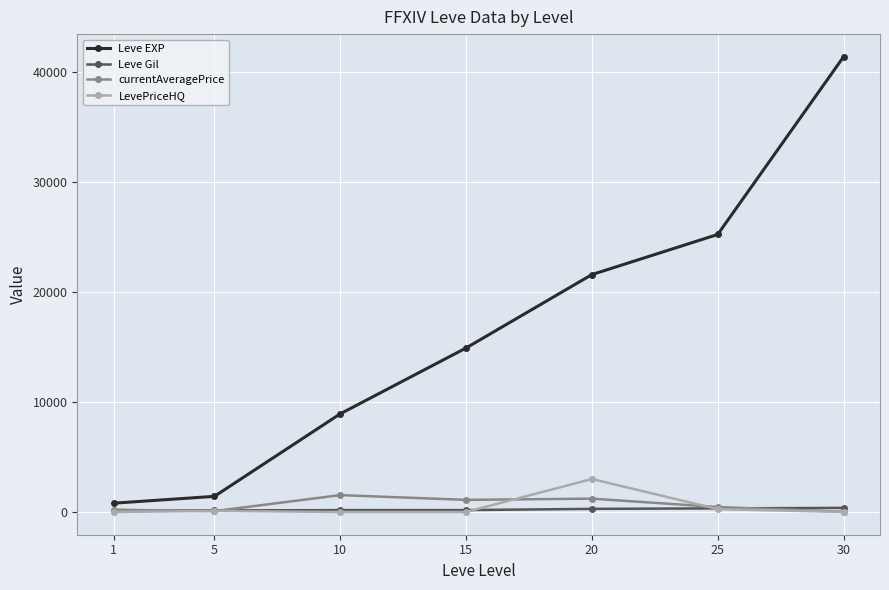

What is the approximate value of Leve Gil at 15?

172.0